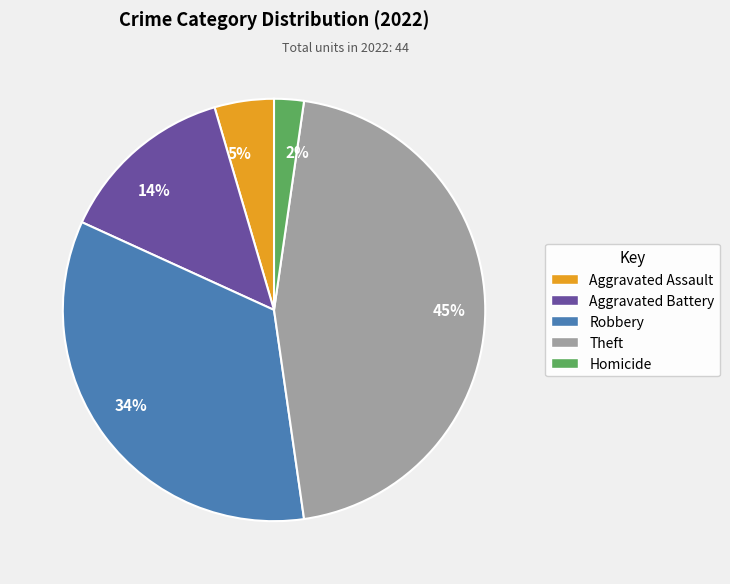

Rank the categories by value from highest to lowest.

45%, 34%, 14%, 5%, 2%